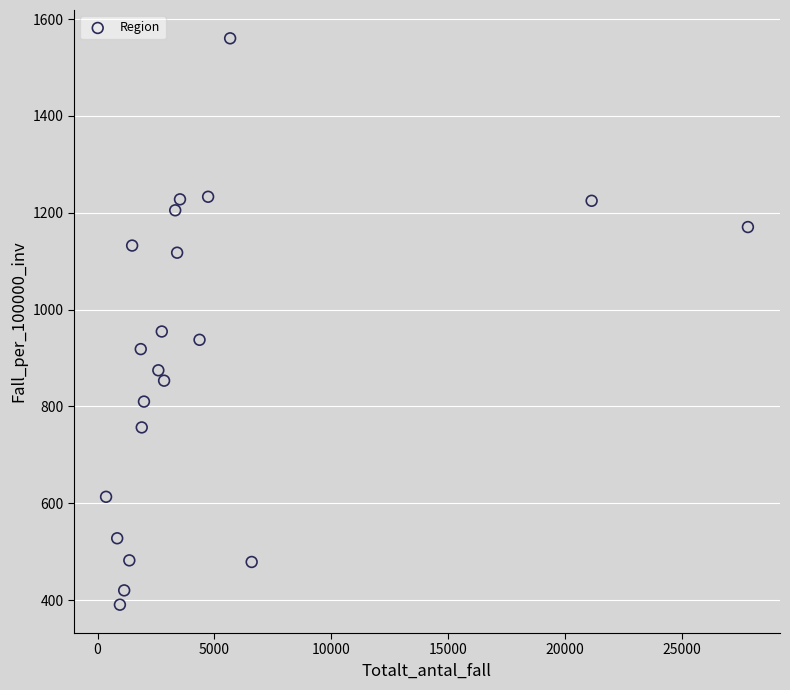

What is the range of X values (max minus min)?

27455.0